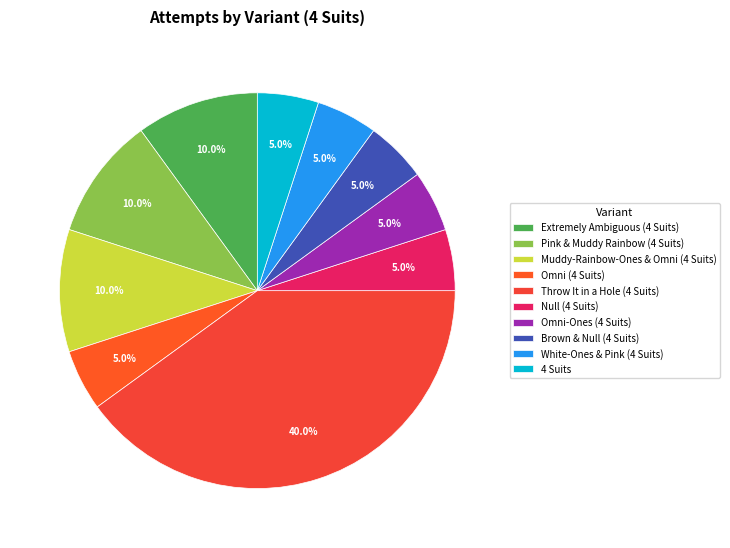

To the nearest percent, what is the average slice percentage?

10%